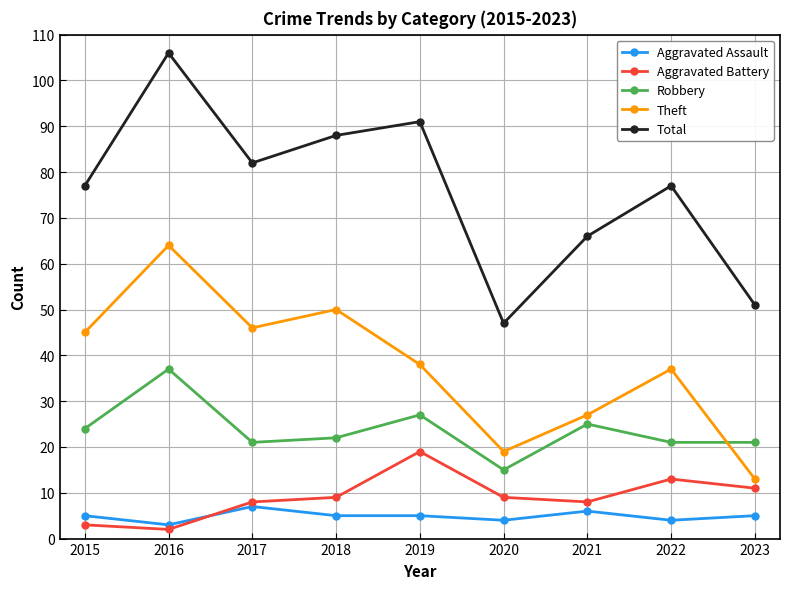

What is the highest value of the Robbery series?

37